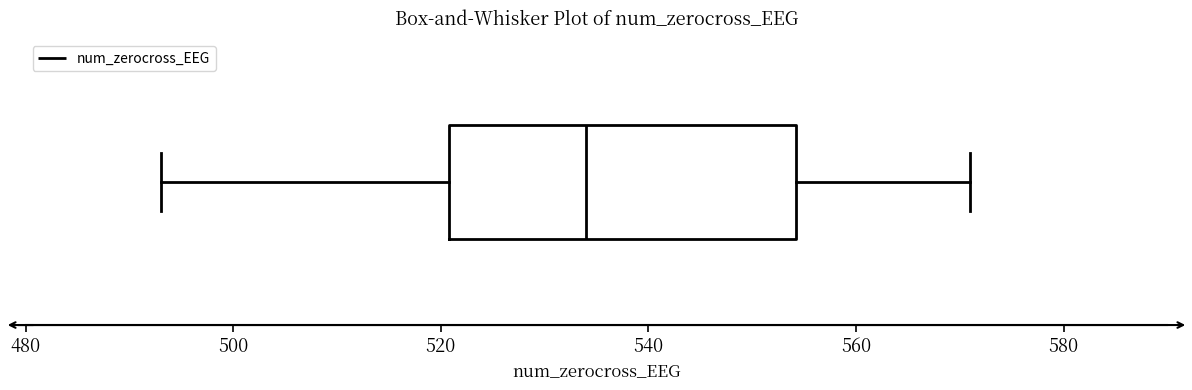

Read this box plot against the x-axis: the position of the median line, the range covered by the box, and the ends of both whiskers. The values are not printed on the chart, so give them approximately, as read against the axis.

median 534, box 520 to 554, whiskers 494 to 572